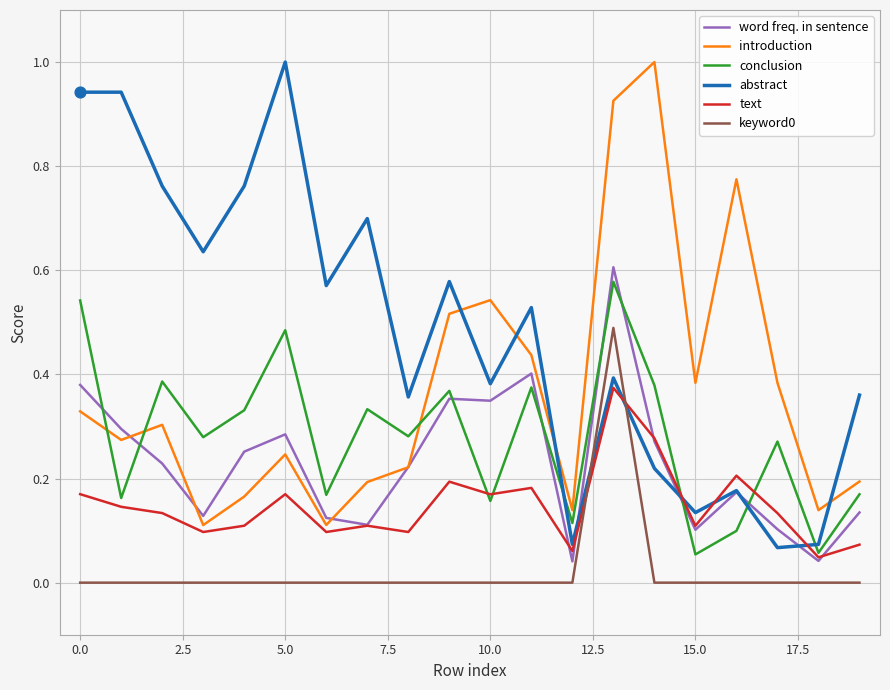

Which series has the largest total across all categories?

abstract